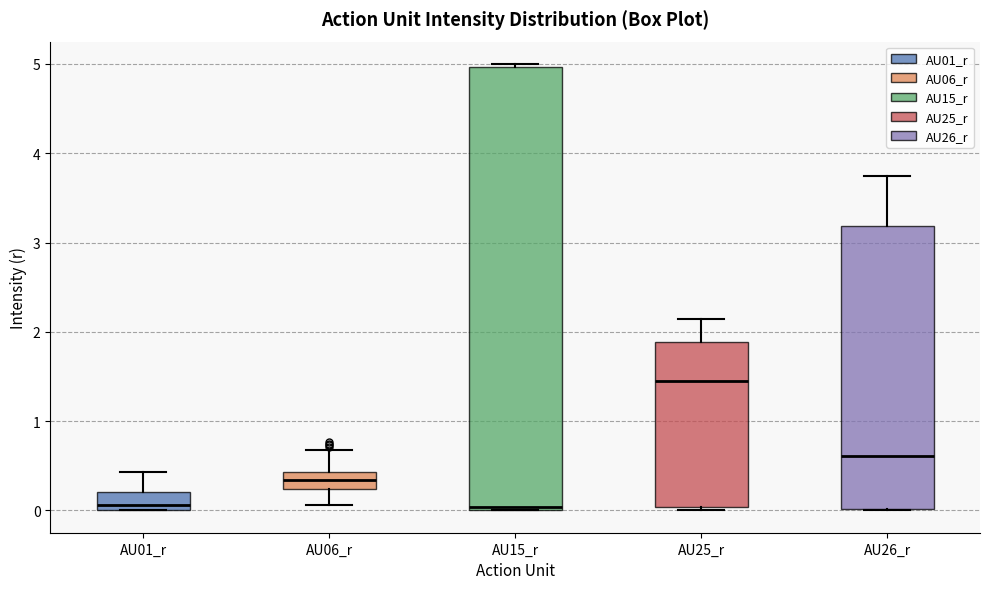

Which box has the highest median line?

AU25_r